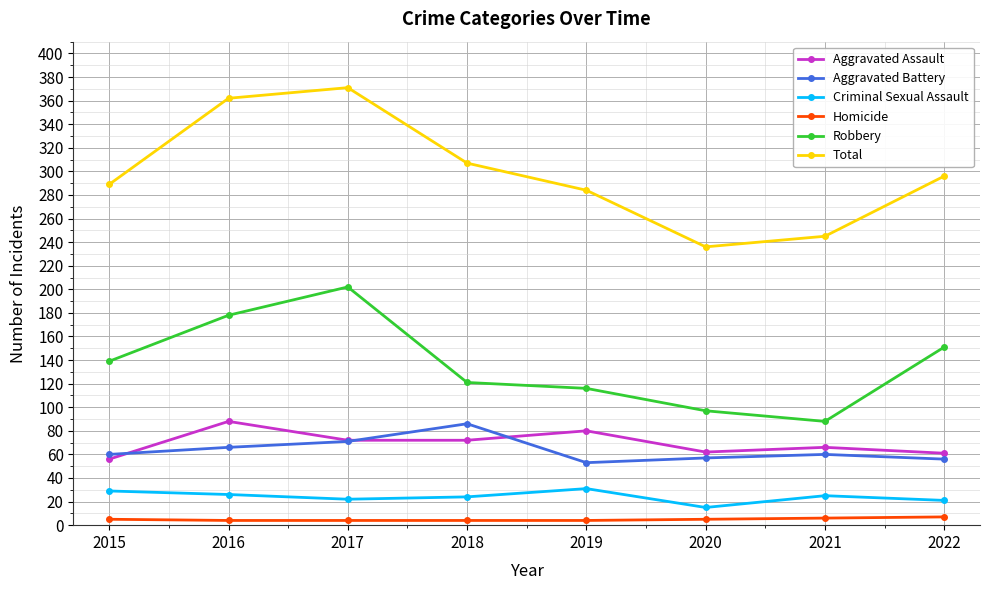

What is the total value across all series at 2016?

724